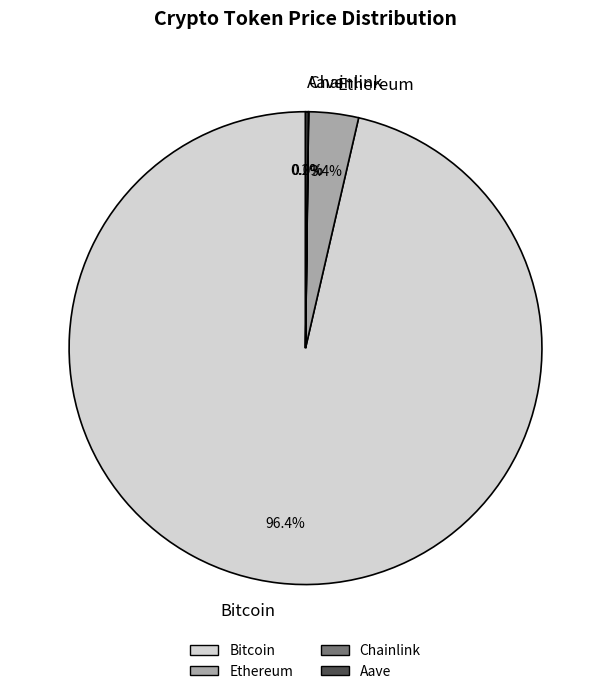

What percentage is NOT represented by Ethereum?

96.6%